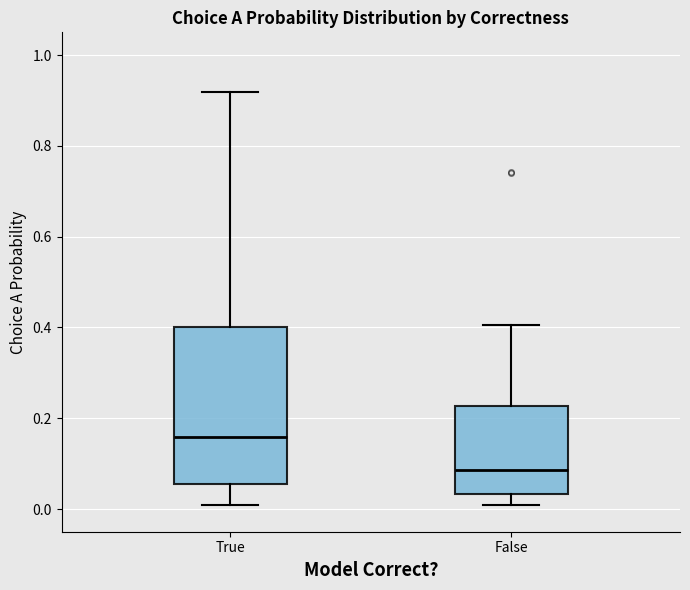

Which box is the tallest, from its lower edge to its upper edge?

True